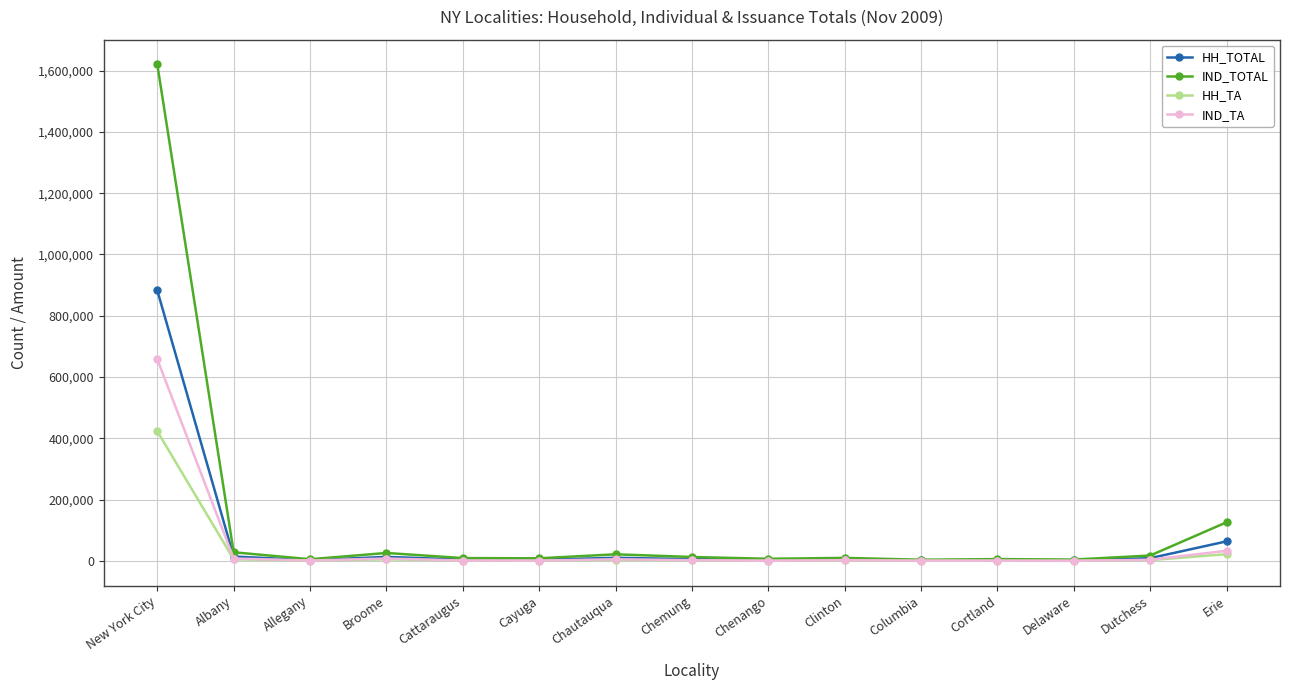

Which series has the widest spread of values?

IND_TOTAL